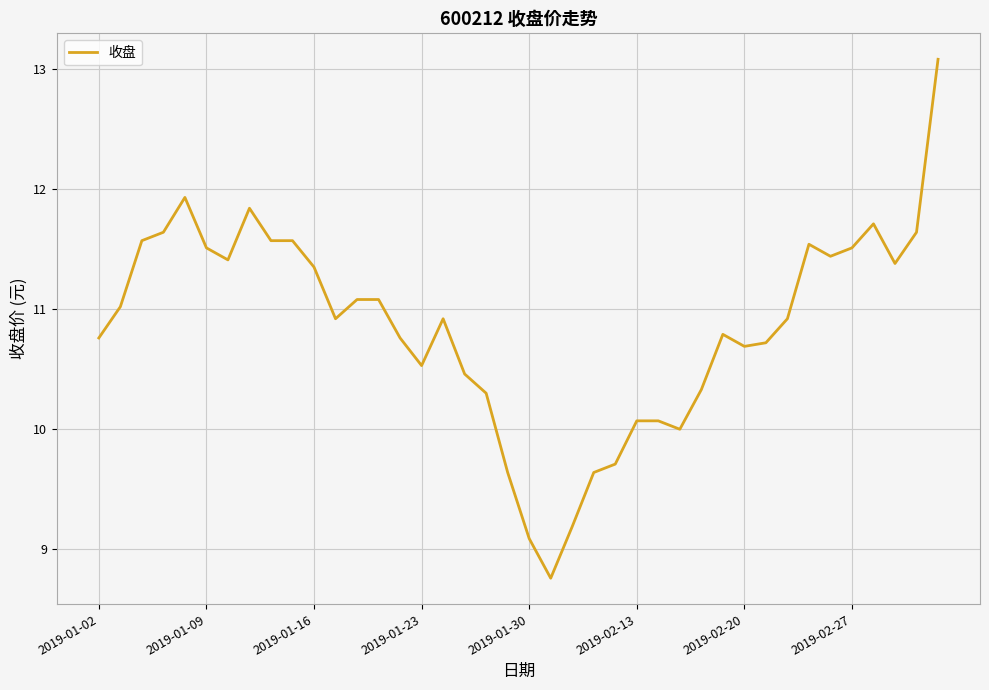

Does the chart have visible grid lines?

Yes